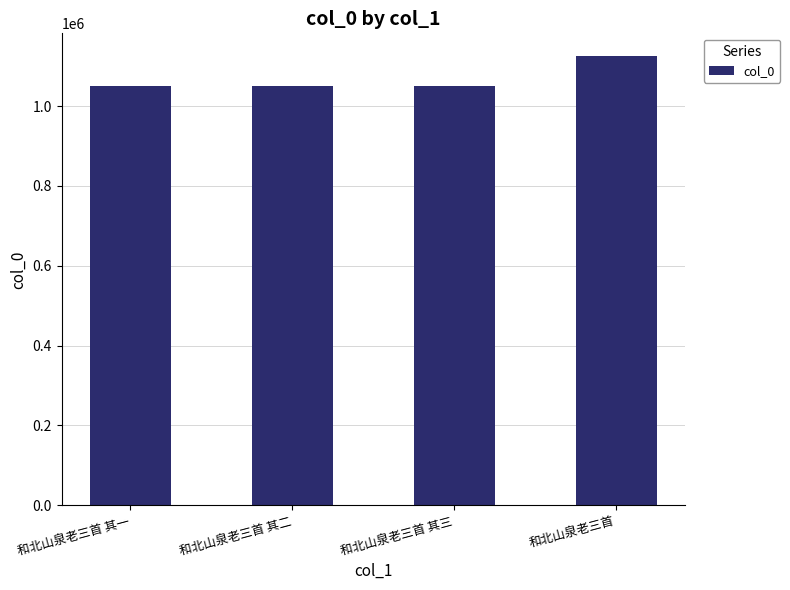

What position from the left is 和北山泉老三首 其三?

3